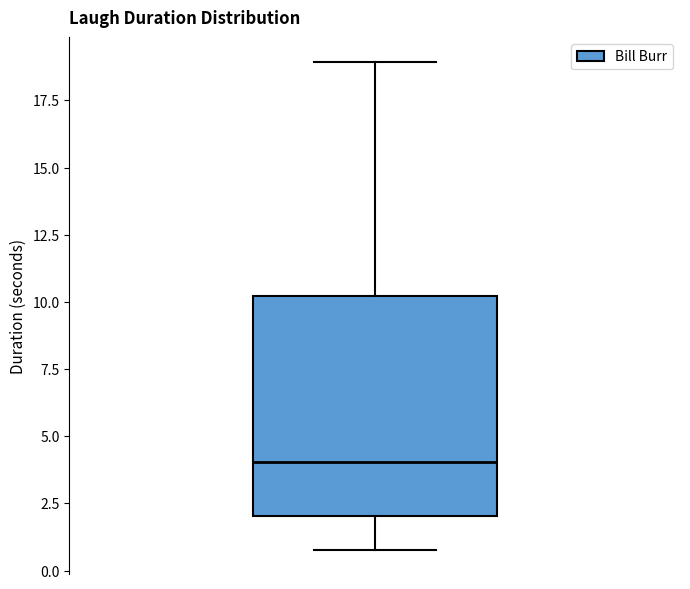

Read this box plot against the y-axis: the position of the median line, the range covered by the box, and the ends of both whiskers. The values are not printed on the chart, so give them approximately, as read against the axis.

median 4, box 2 to 10, whiskers 1 to 19